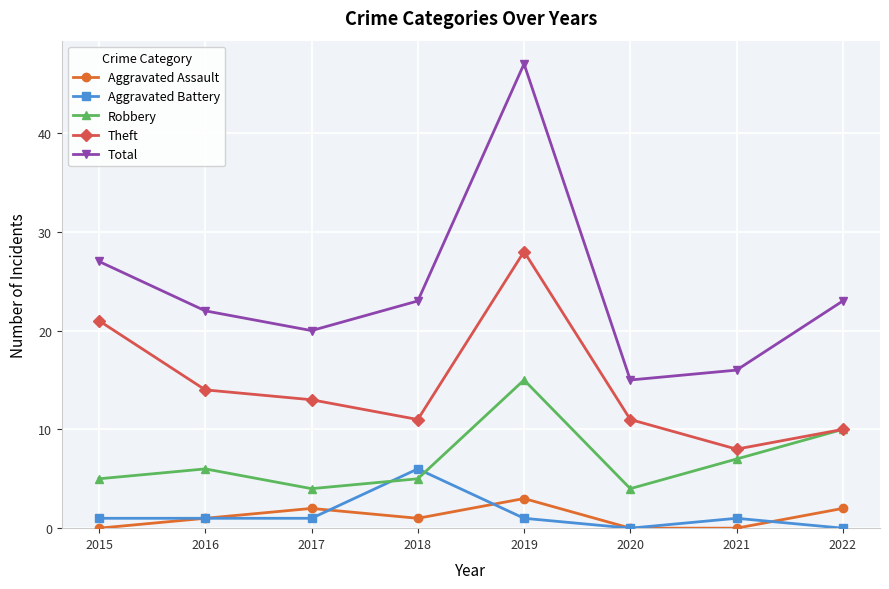

Where is the first local minimum for Aggravated Assault?

2018